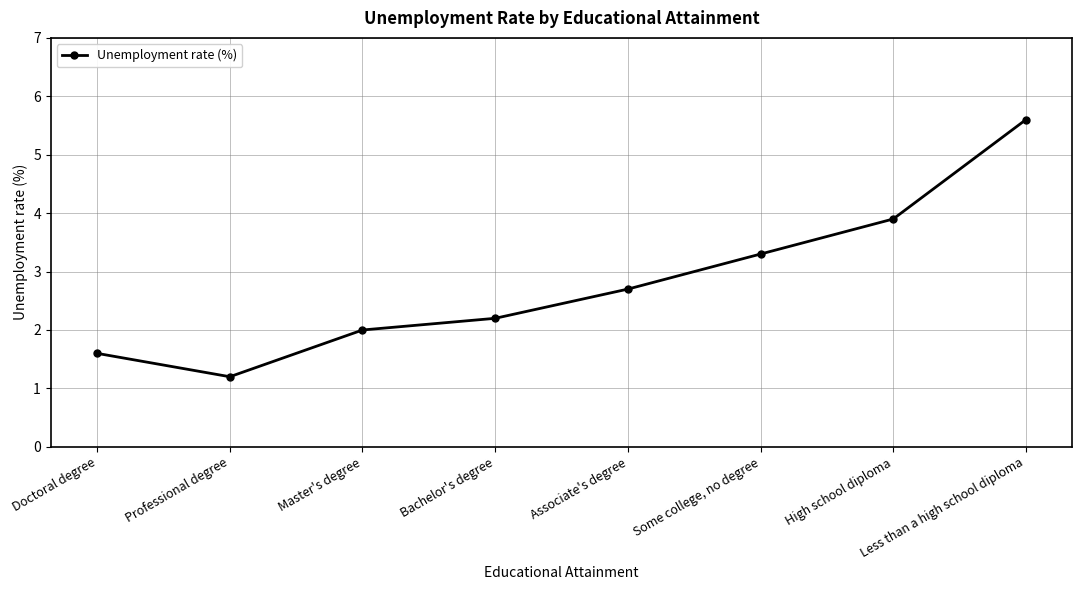

Where is the first local minimum?

Professional degree